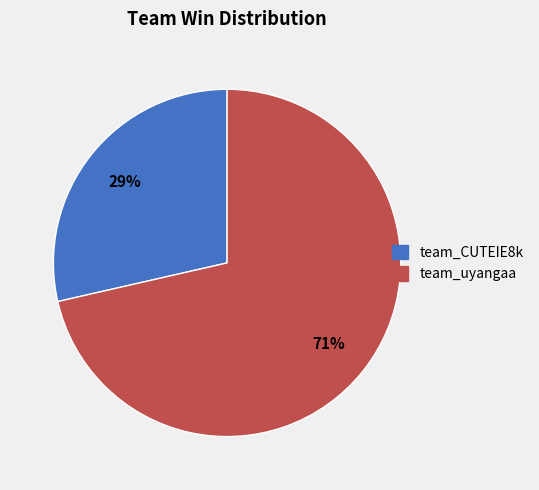

Approximately how many times larger is the value at team_CUTEIE8k compared to team_uyangaa?

0.4